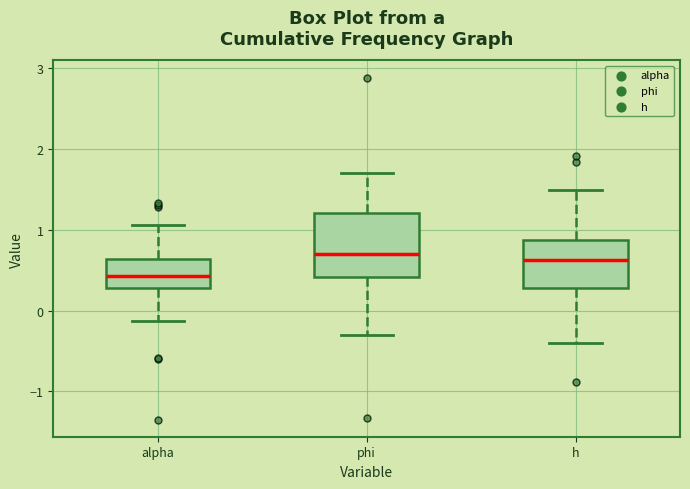

Reading left to right, read every box against the y-axis: the position of its median line, the range the box covers, and the ends of its whiskers. The values are not printed on the chart, so give them approximately, as read against the axis.

alpha: median 0.4, box 0.3 to 0.6, whiskers -0.1 to 1.1
phi: median 0.7, box 0.4 to 1.2, whiskers -0.3 to 1.7
h: median 0.6, box 0.3 to 0.9, whiskers -0.4 to 1.5